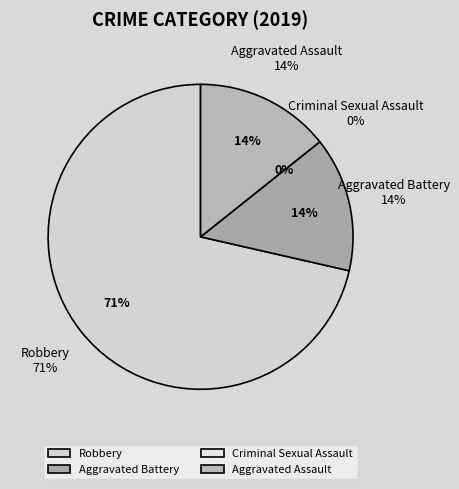

What is the majority slice?

Robbery